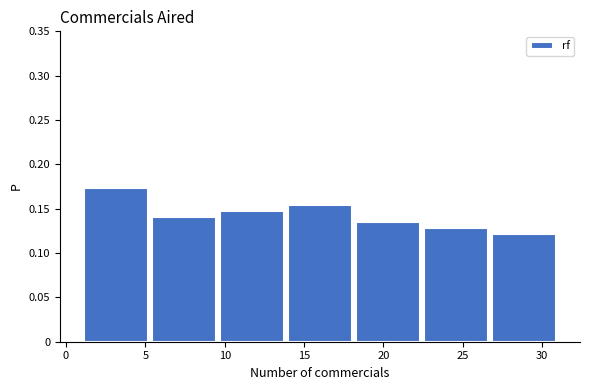

Reading left to right, transcribe this chart: for each bar, give the range it covers on the x-axis and its height. Neither the bar edges nor the heights are printed on the chart, so give them approximately, as read against the axes.

1.0 to 5.5: 0.175
5.5 to 9.5: 0.140
9.5 to 14.0: 0.145
14.0 to 18.0: 0.155
18.0 to 22.5: 0.135
22.5 to 26.5: 0.130
26.5 to 31.0: 0.120